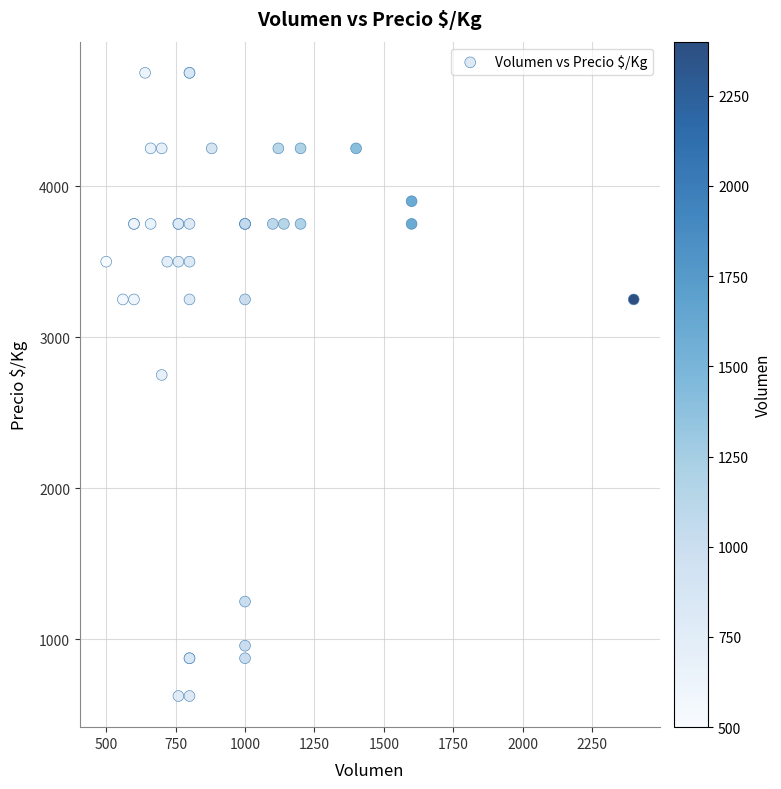

What Y value in the scatter plot is closest to 2687?

2750